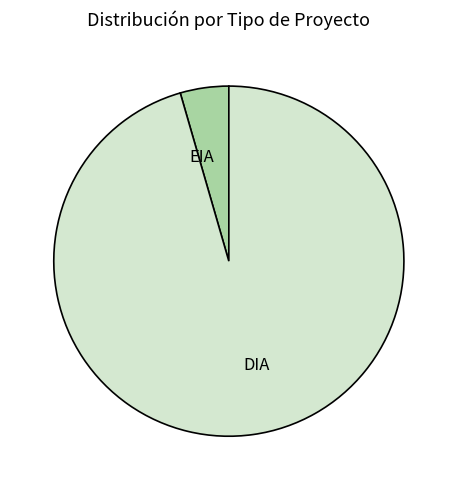

How many slices are in this pie chart?

2